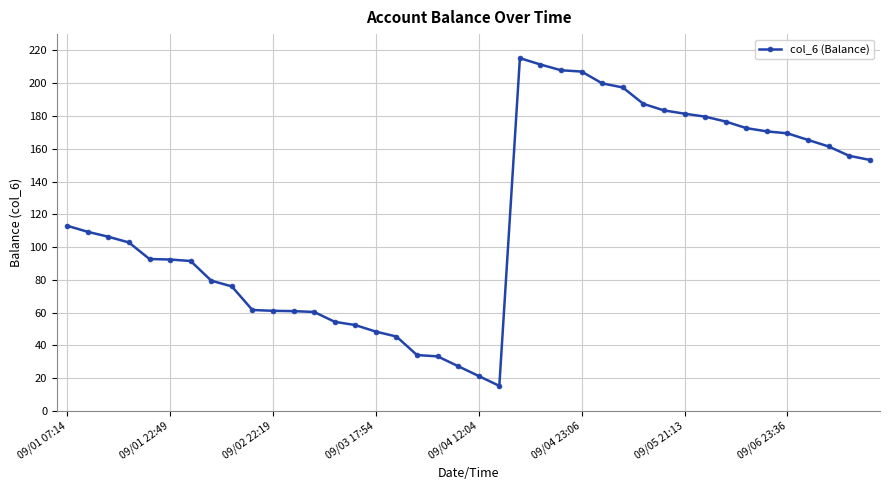

What is the average value?

118.4